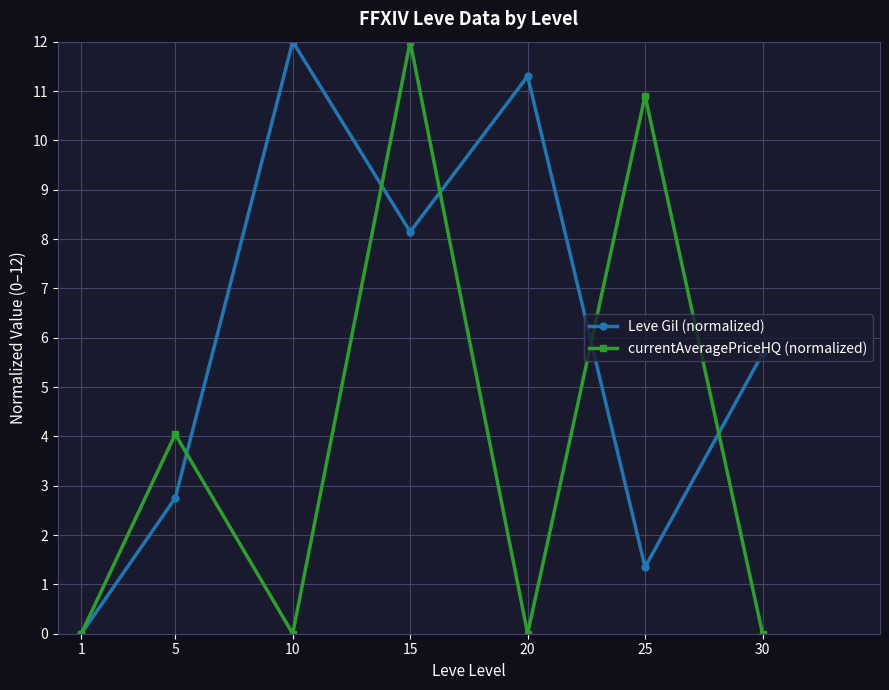

Does the chart have visible grid lines?

Yes